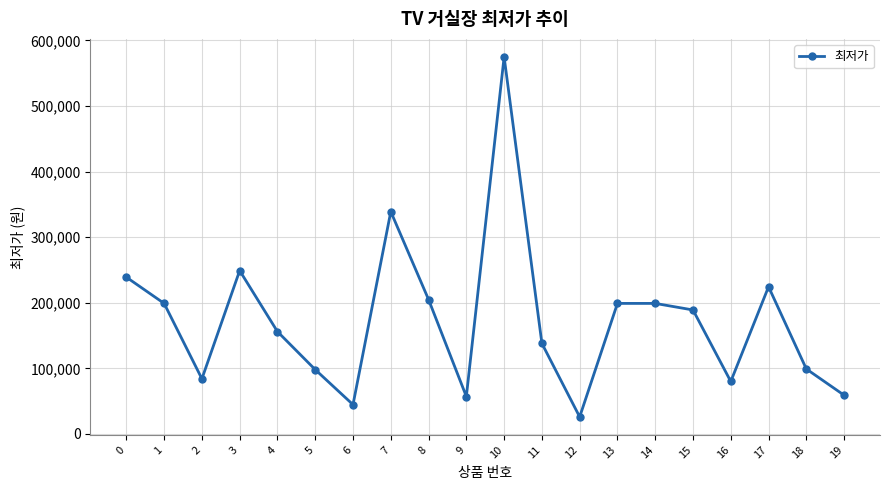

How many lines are shown in the chart?

1